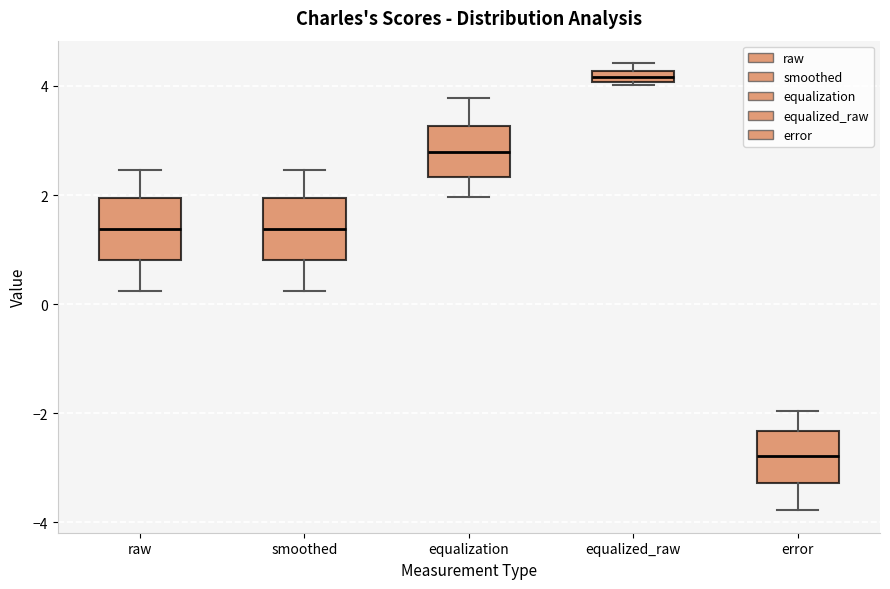

Where is the upper edge of the box for equalized_raw on the y-axis? The values are not printed on the chart, so give them approximately, as read against the axis.

4.2